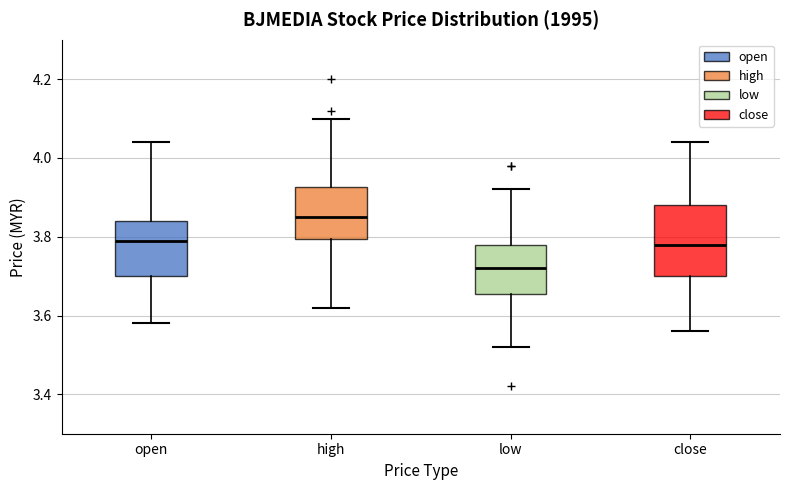

Reading left to right, transcribe this box plot: for each box, give where its median line is, the range the box spans, and where its two whiskers end, as read against the y-axis. The values are not printed on the chart, so give them approximately, as read against the axis.

open: median 3.80, box 3.70 to 3.84, whiskers 3.58 to 4.04
high: median 3.86, box 3.80 to 3.92, whiskers 3.62 to 4.10
low: median 3.72, box 3.66 to 3.78, whiskers 3.52 to 3.92
close: median 3.78, box 3.70 to 3.88, whiskers 3.56 to 4.04